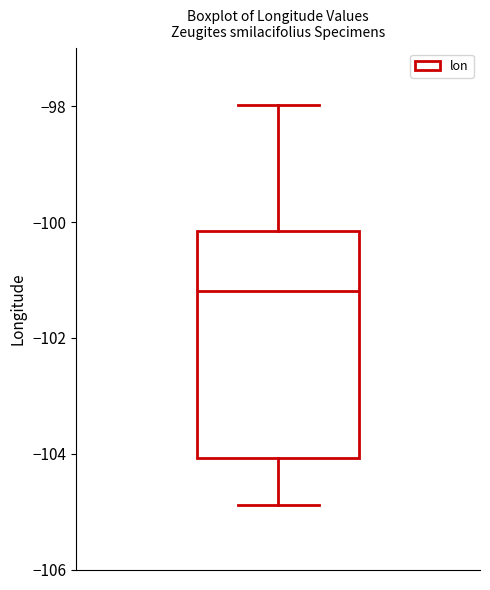

Transcribe this box plot: give where the median line is, the range the box spans, and where the two whiskers end, as read against the y-axis. The values are not printed on the chart, so give them approximately, as read against the axis.

median -101.2, box -104.0 to -100.2, whiskers -104.8 to -98.0